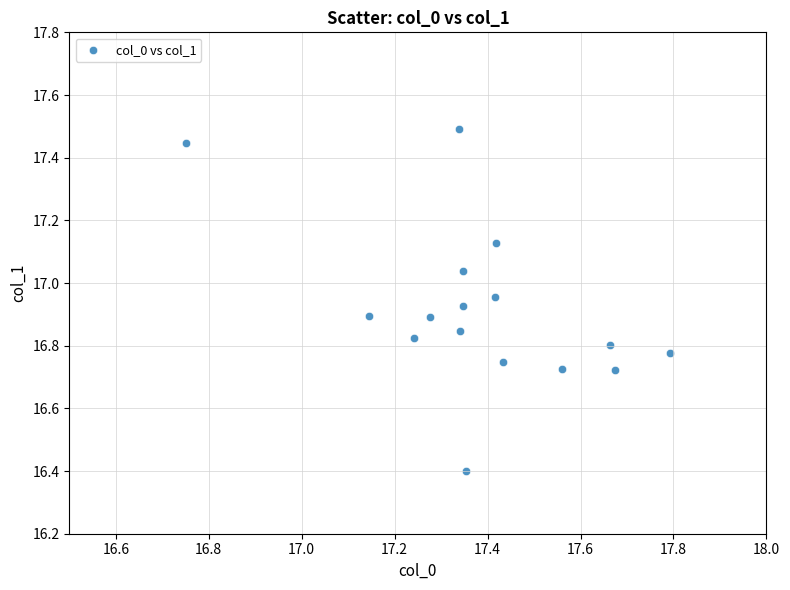

What is the range of X values (max minus min)?

1.0